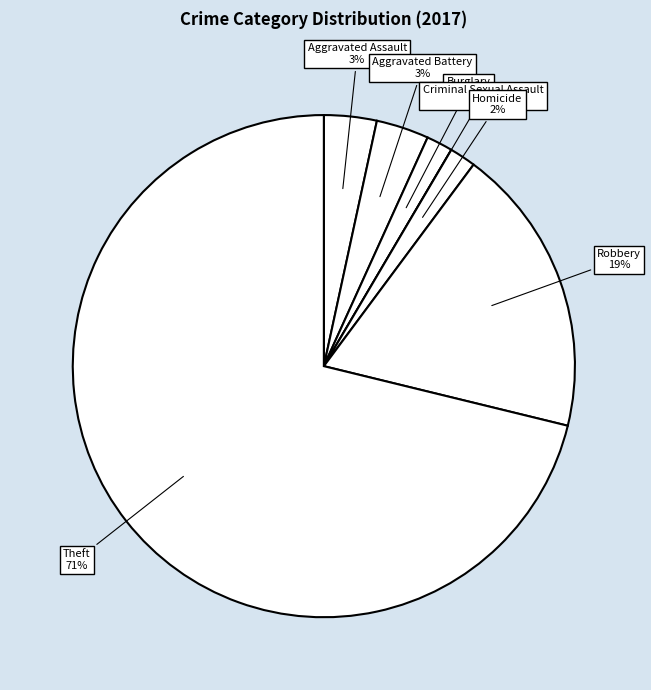

To the nearest percent, what percentage of the pie is Aggravated Battery?

3%